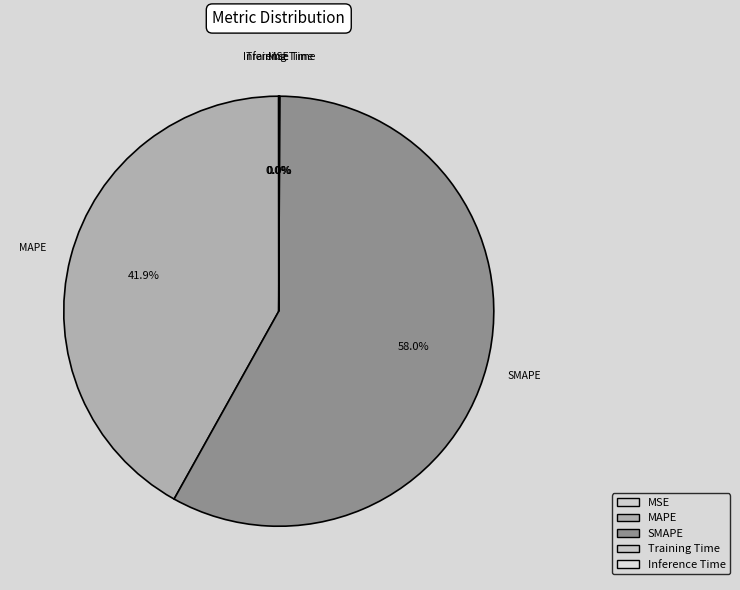

Rank the categories by value from highest to lowest.

SMAPE, MAPE, Inference Time, Training Time, MSE